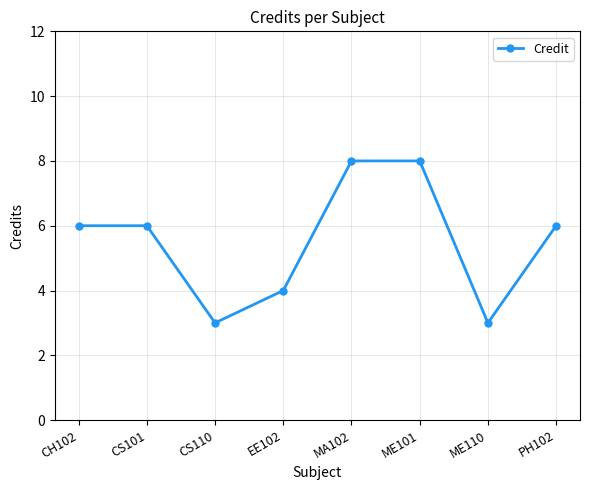

What is the value of the 1st point from the left?

6